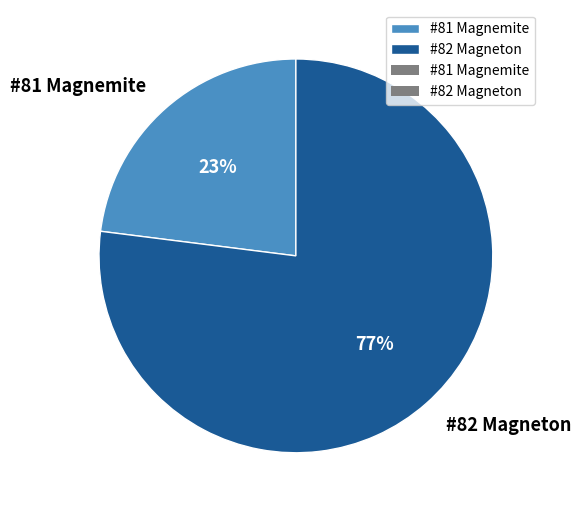

What is the ratio of the value at #81 Magnemite to the value at #82 Magneton?

0.3